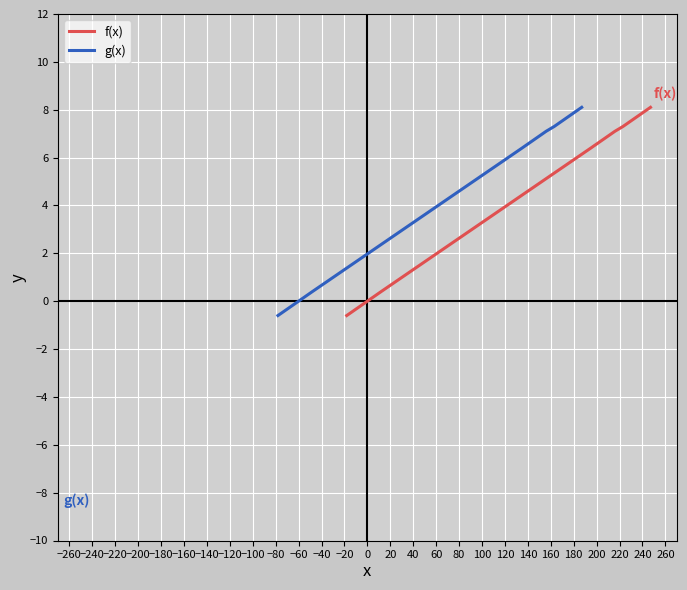

True or false: g(x) and f(x) cross at least once.

False